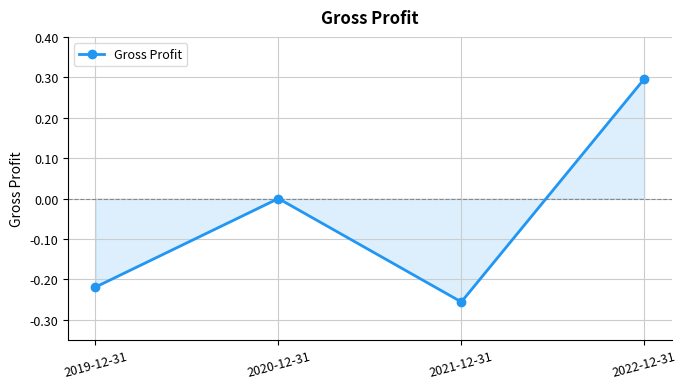

What is the difference between the values at 2022-12-31 and 2020-12-31?

0.3